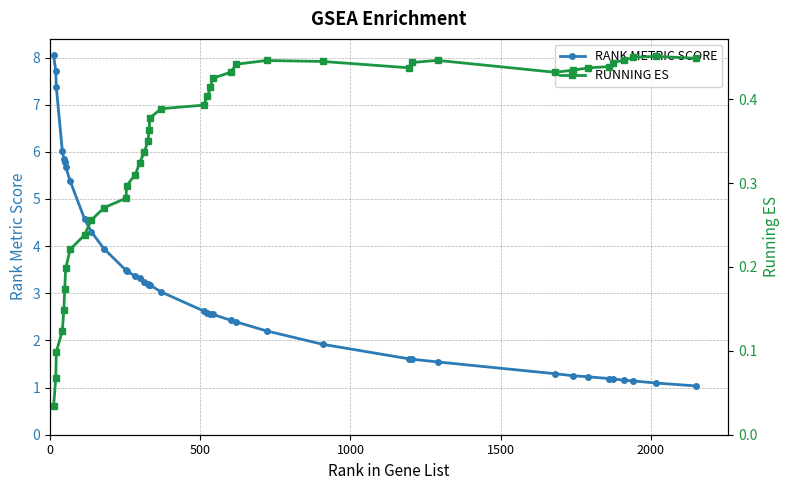

Which series has the largest total across all categories?

RANK METRIC SCORE